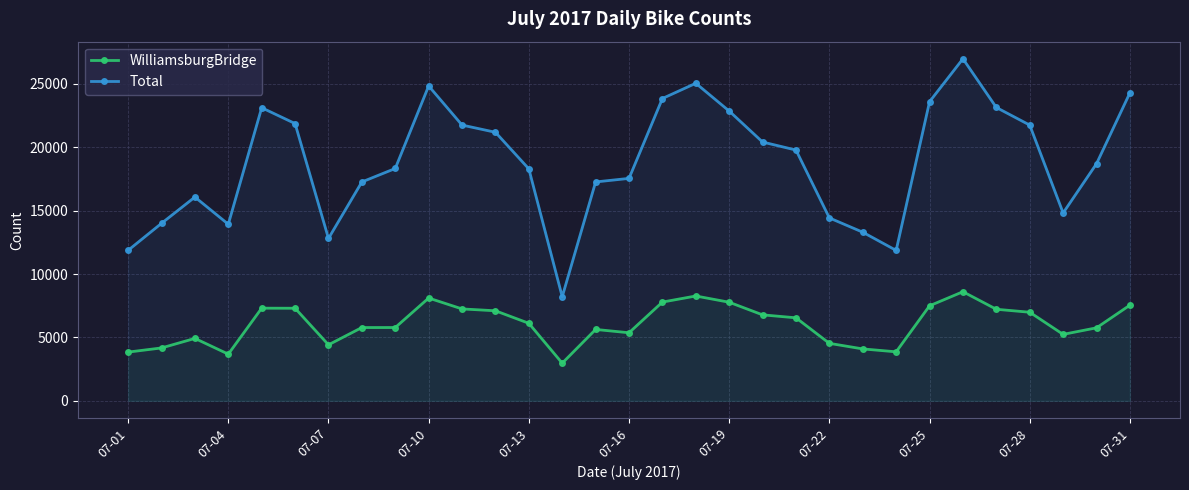

What is the minimum value for WilliamsburgBridge?

2974